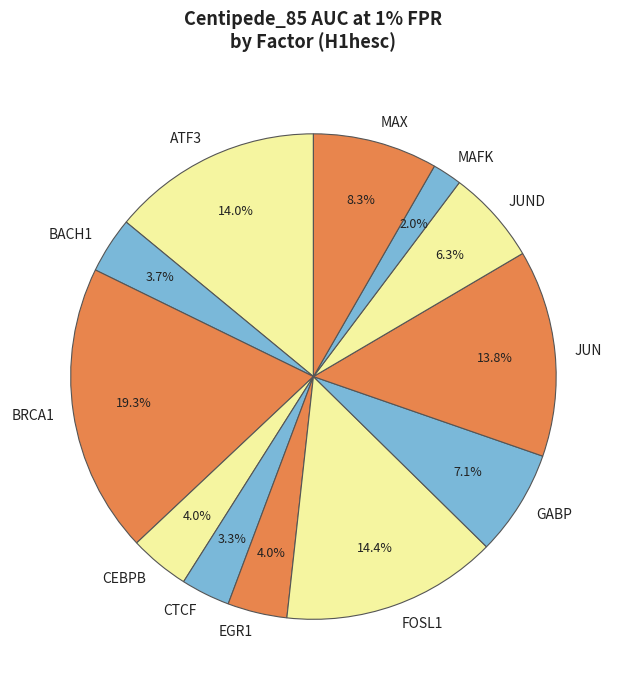

True or false: MAX accounts for 2% of the total.

False